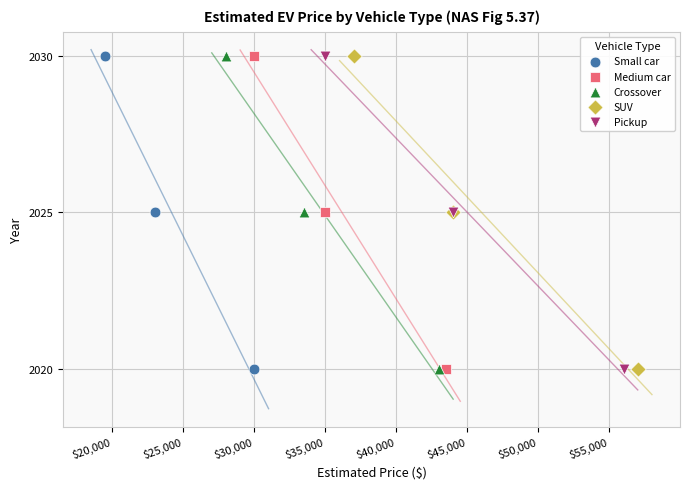

What are all the series names shown in the legend?

Small car, Medium car, Crossover, SUV, Pickup